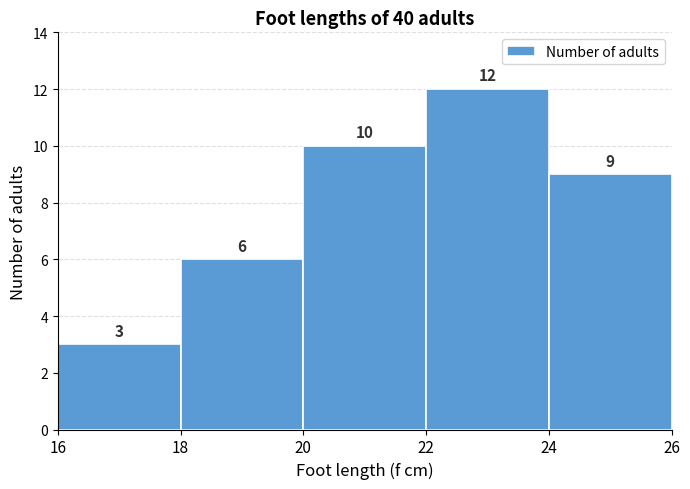

How tall is the bar that spans 20 to 22 on the x-axis?

10